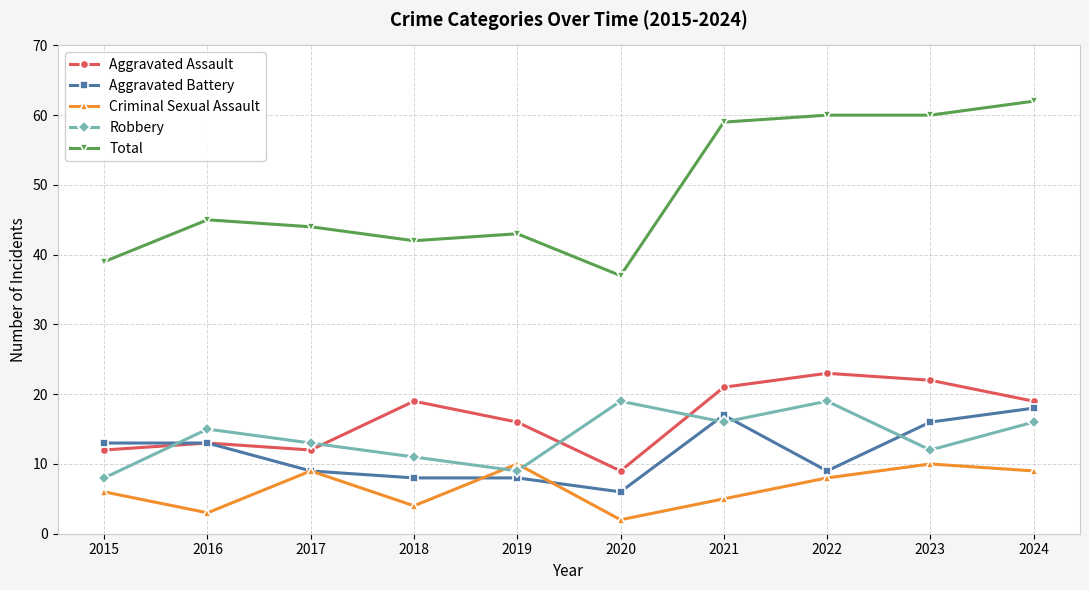

How many series are shown in this chart?

5